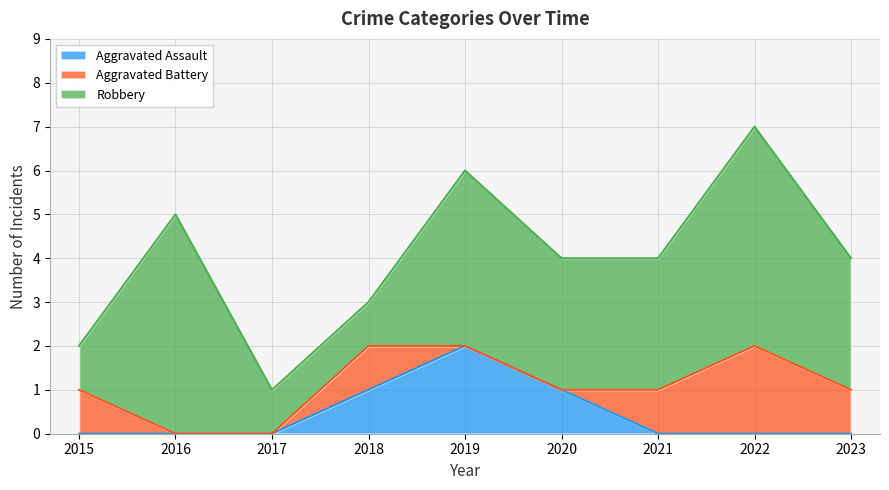

True or false: Aggravated Battery and Robbery cross at least once.

False